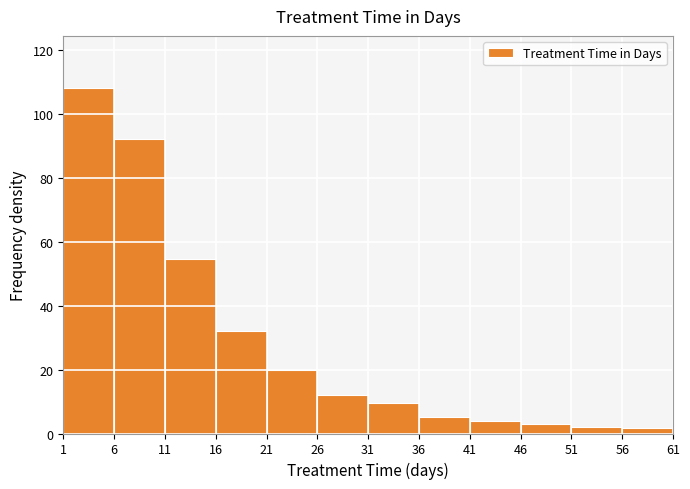

Over which range of the x-axis is the bar tallest?

1 to 6